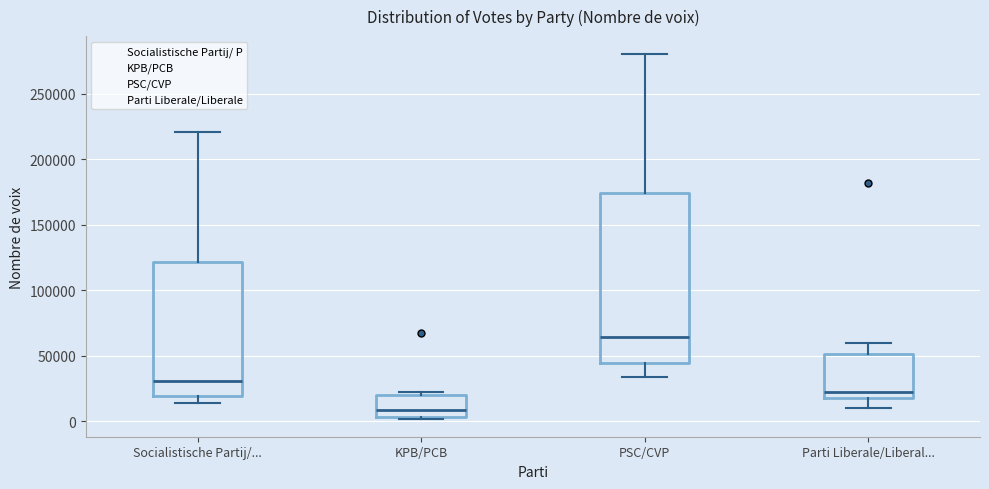

Where does the upper whisker of the box for PSC/CVP end on the y-axis? The values are not printed on the chart, so give them approximately, as read against the axis.

280000